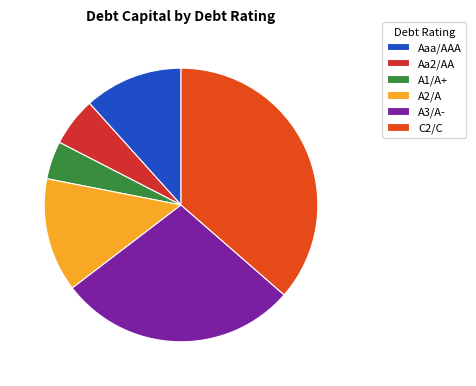

Combined, what portion of the pie is A2/A and A1/A+?

17.5%